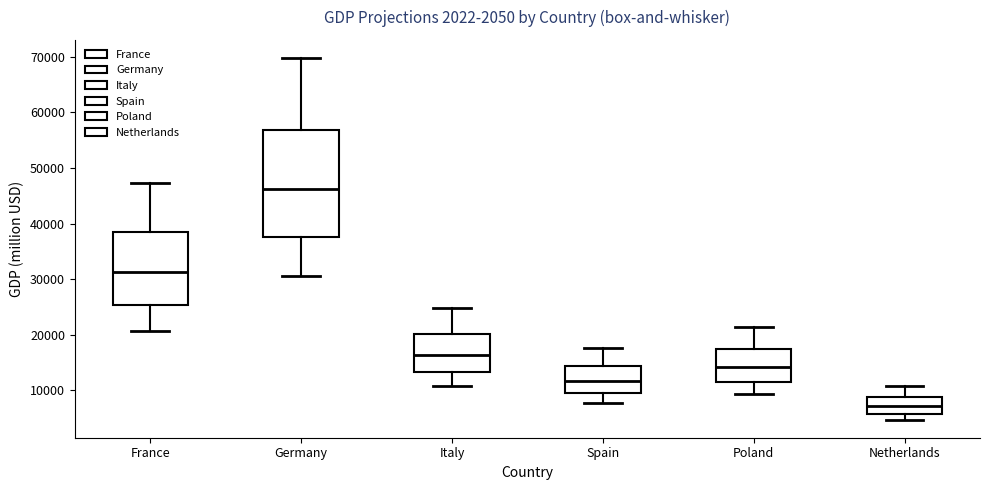

Reading left to right, read every box against the y-axis: the position of its median line, the range the box covers, and the ends of its whiskers. The values are not printed on the chart, so give them approximately, as read against the axis.

France: median 31000, box 25000 to 38000, whiskers 21000 to 47000
Germany: median 46000, box 38000 to 57000, whiskers 31000 to 70000
Italy: median 16000, box 13000 to 20000, whiskers 11000 to 25000
Spain: median 12000, box 9000 to 14000, whiskers 8000 to 18000
Poland: median 14000, box 12000 to 17000, whiskers 9000 to 21000
Netherlands: median 7000, box 6000 to 9000, whiskers 5000 to 11000